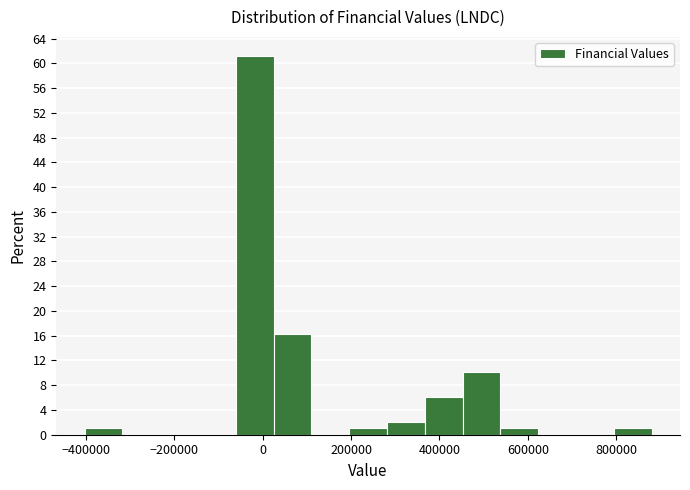

Over which range of the x-axis is the bar tallest?

-60000 to 20000